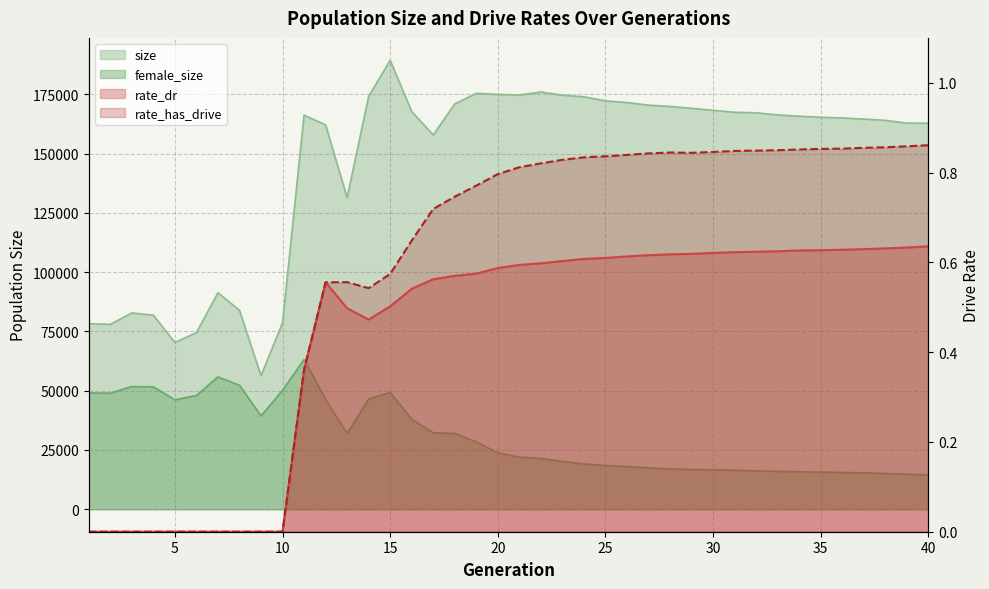

At which category does size reach its first local valley?

2